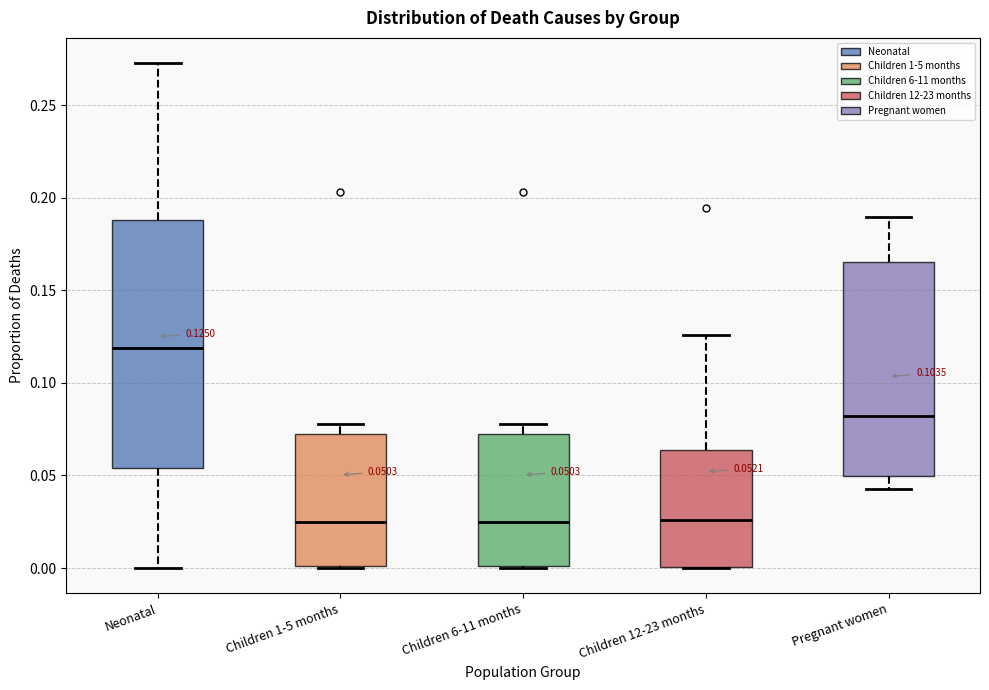

Which box's median line is the highest?

Neonatal